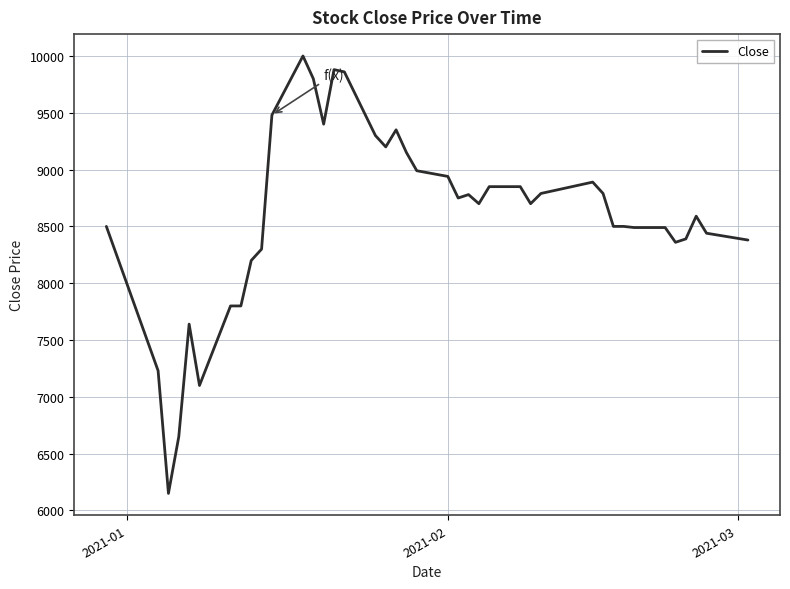

What is the greatest value displayed?

10000